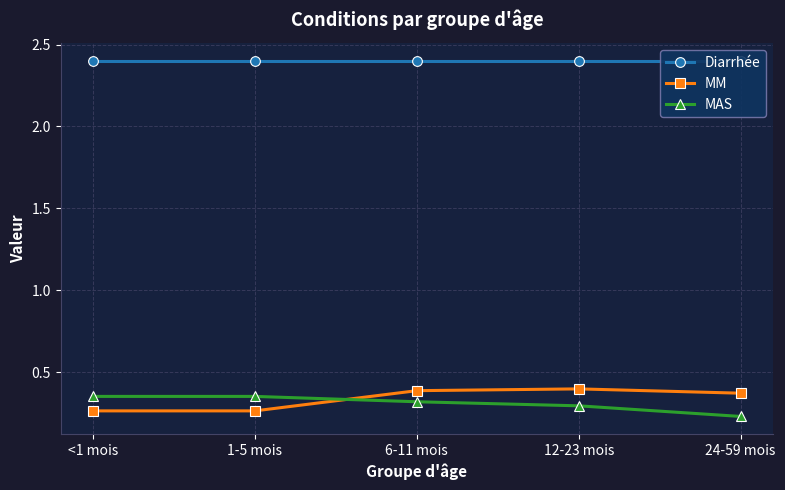

What is the sum of the MAS values at 1-5 mois and 24-59 mois?

0.6